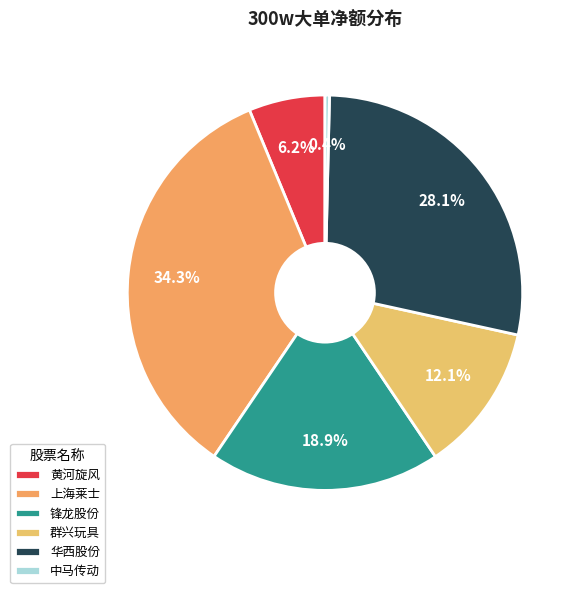

How many segments does this pie chart have?

6